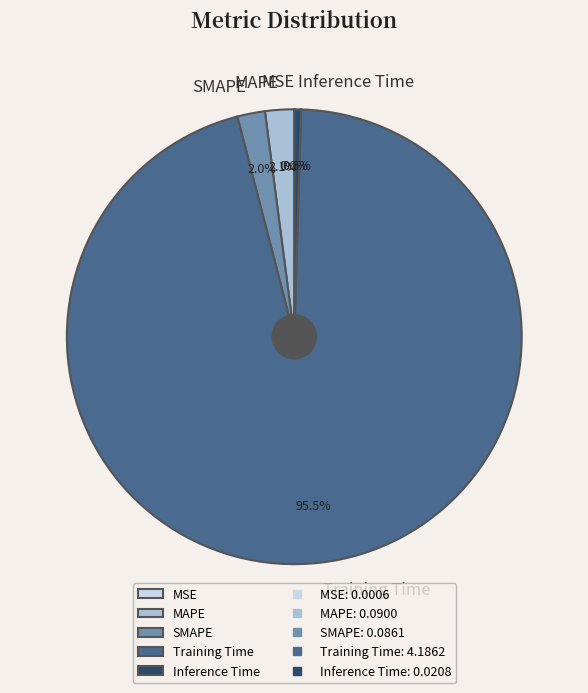

Which category accounts for the majority?

Training Time